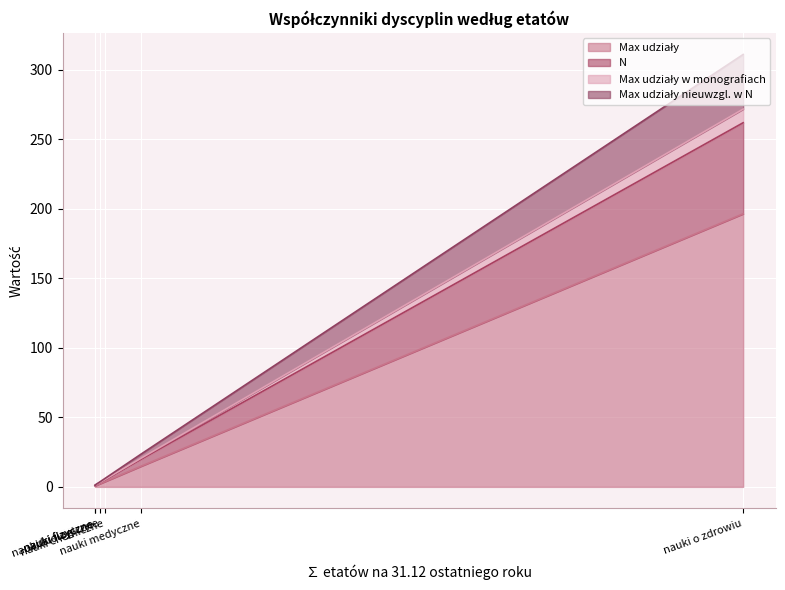

What is the difference between the highest and lowest values at nauki biologiczne?

1.3